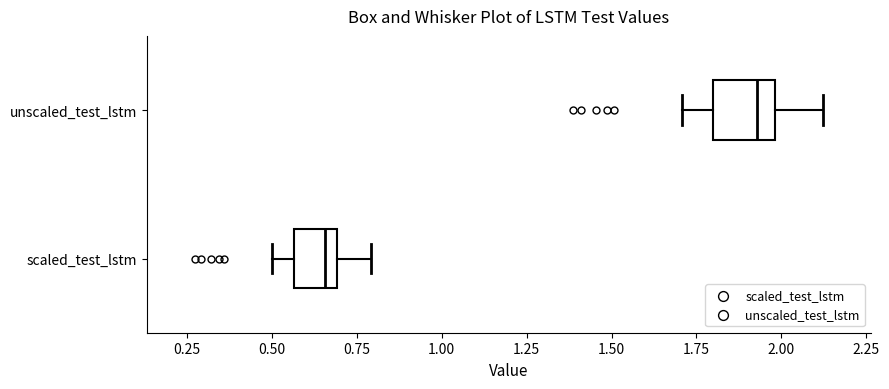

Reading bottom to top, read every box against the x-axis: the position of its median line, the range the box covers, and the ends of its whiskers. The values are not printed on the chart, so give them approximately, as read against the axis.

scaled_test_lstm: median 0.65, box 0.55 to 0.70, whiskers 0.50 to 0.80
unscaled_test_lstm: median 1.95, box 1.80 to 2.00, whiskers 1.70 to 2.10